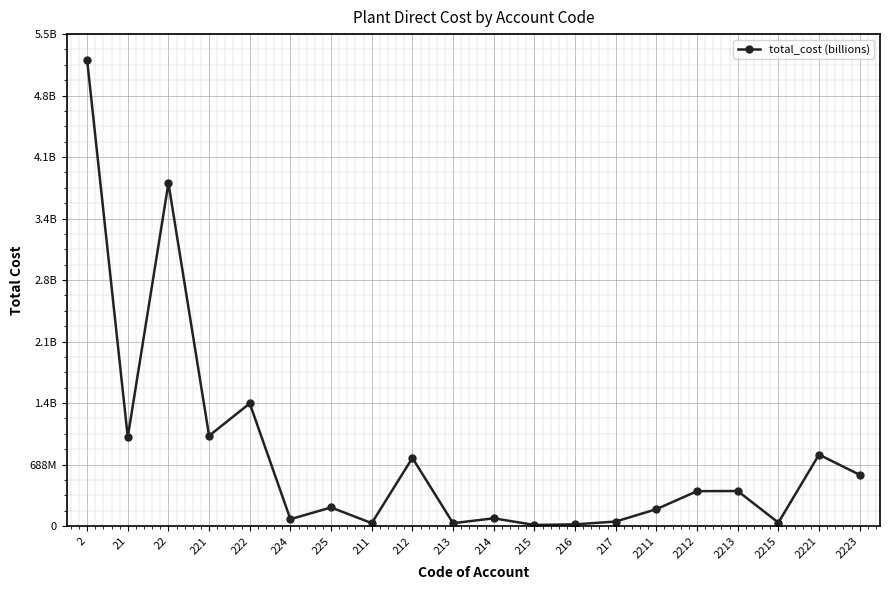

Where is the first local maximum?

22